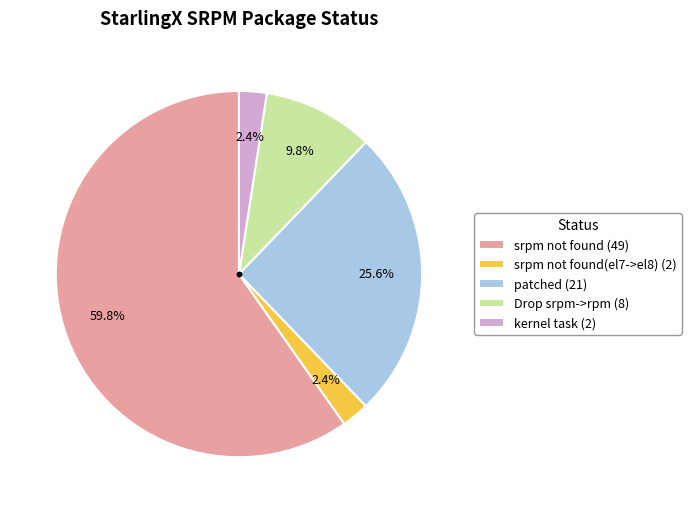

Is Drop srpm->rpm (8) the majority of the pie?

No